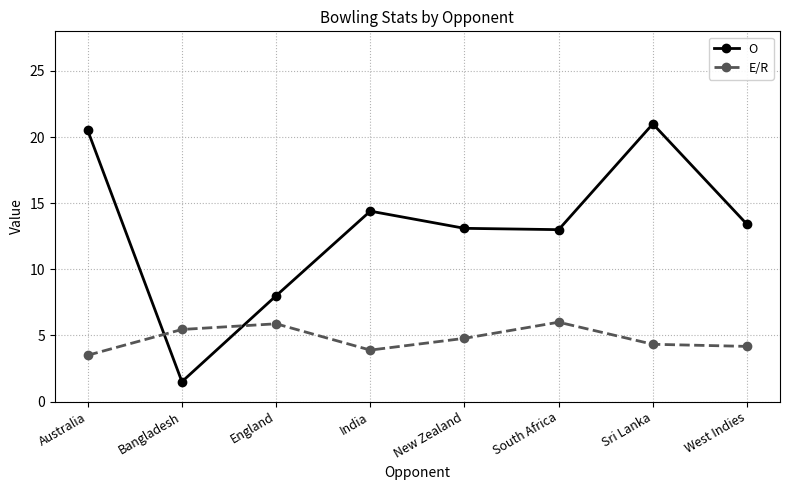

Is the value of O at West Indies greater than the value of E/R at Sri Lanka?

Yes